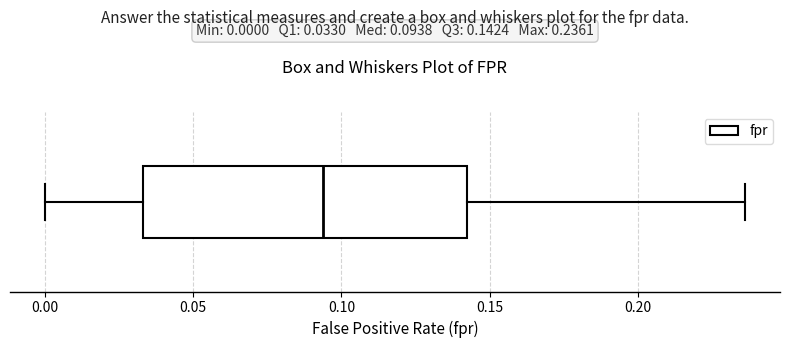

Transcribe this box plot: give where the median line is, the range the box spans, and where the two whiskers end, as read against the x-axis. The values are not printed on the chart, so give them approximately, as read against the axis.

median 0.095, box 0.035 to 0.140, whiskers 0.000 to 0.235